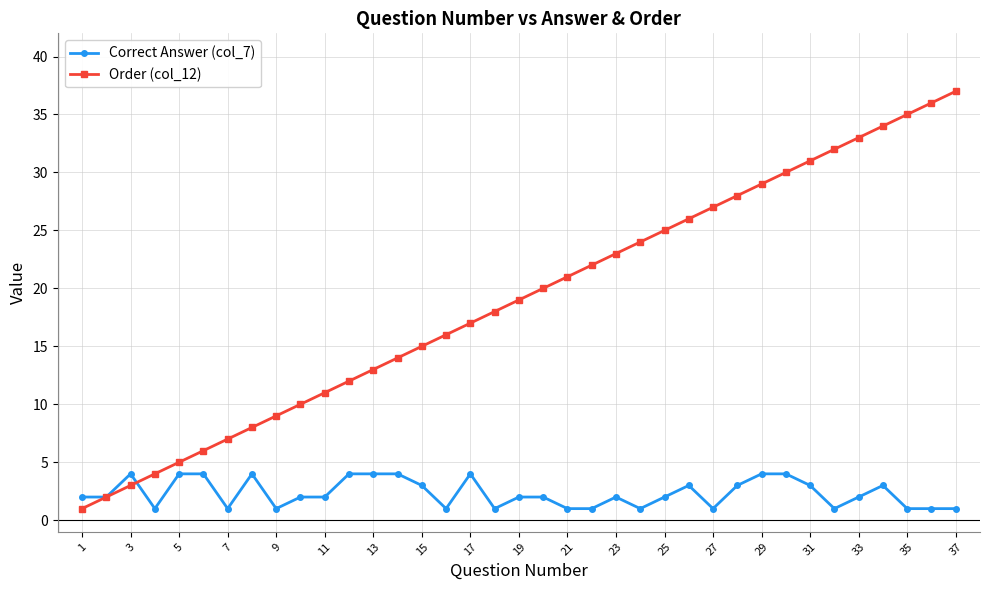

True or false: Order (col_12) has more than 1 points higher than both neighbors.

False